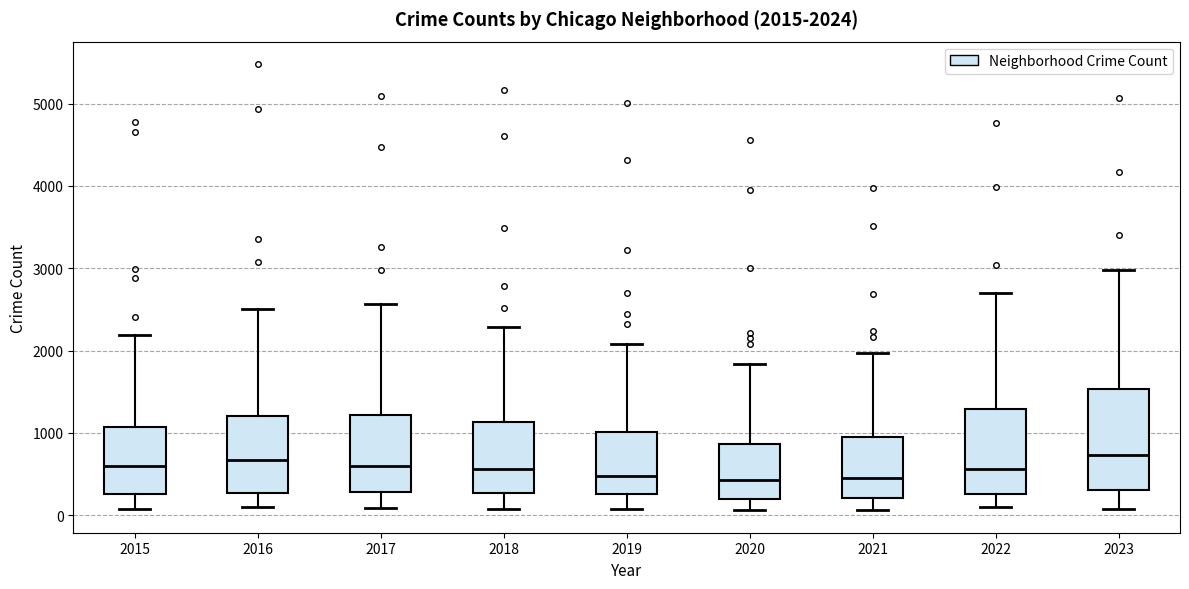

Comparing the boxes themselves (not the whiskers), which one is the tallest?

2023